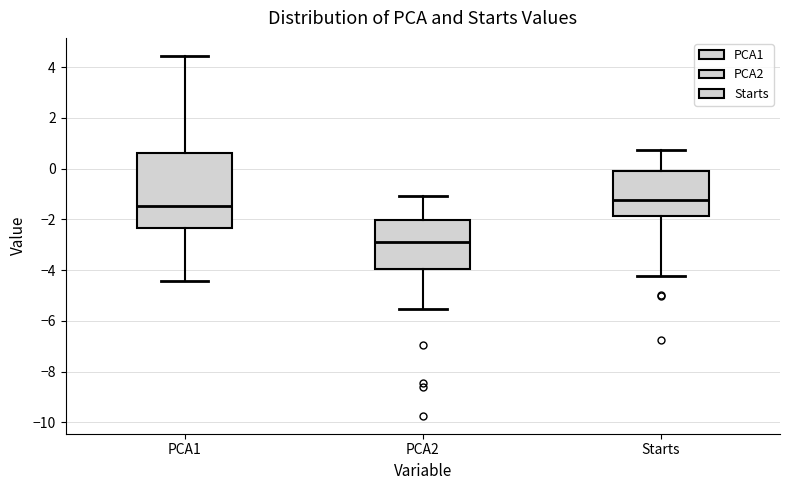

Which box's median line is the lowest?

PCA2